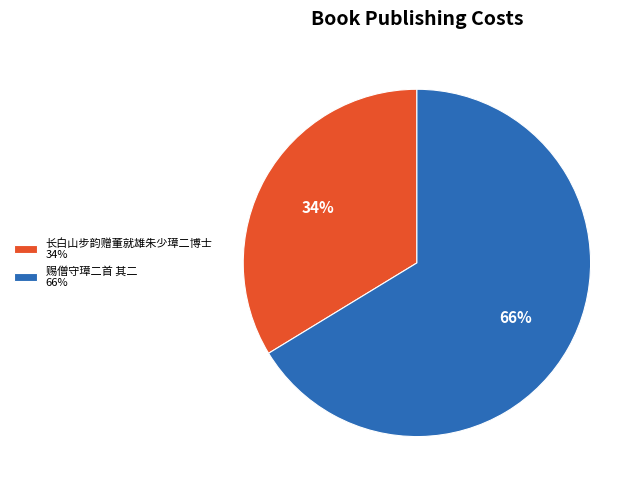

Is there any slice that represents more than half of the pie?

Yes